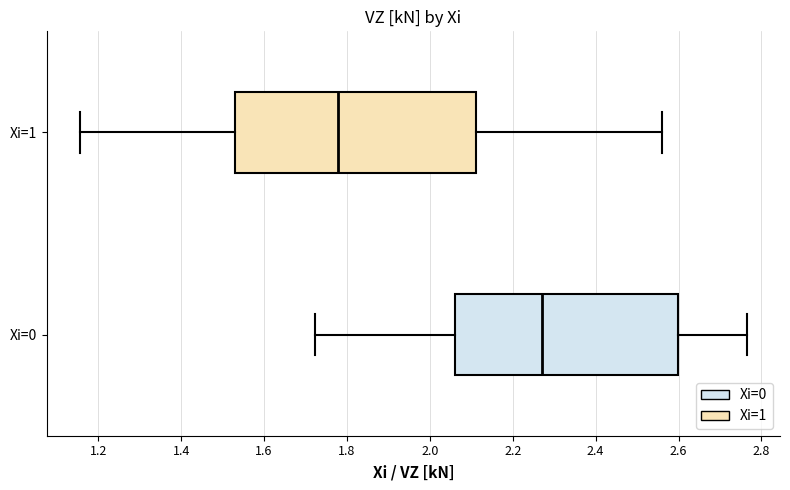

Which box's median line is the furthest to the right?

Xi=0